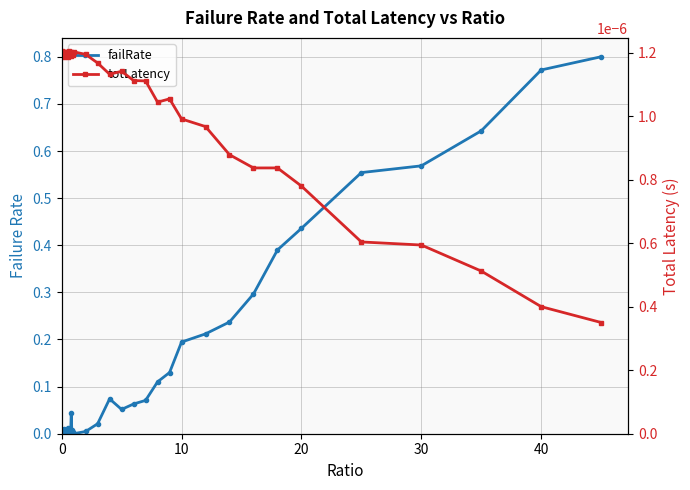

What are all the series names shown in the legend?

failRate, totLatency